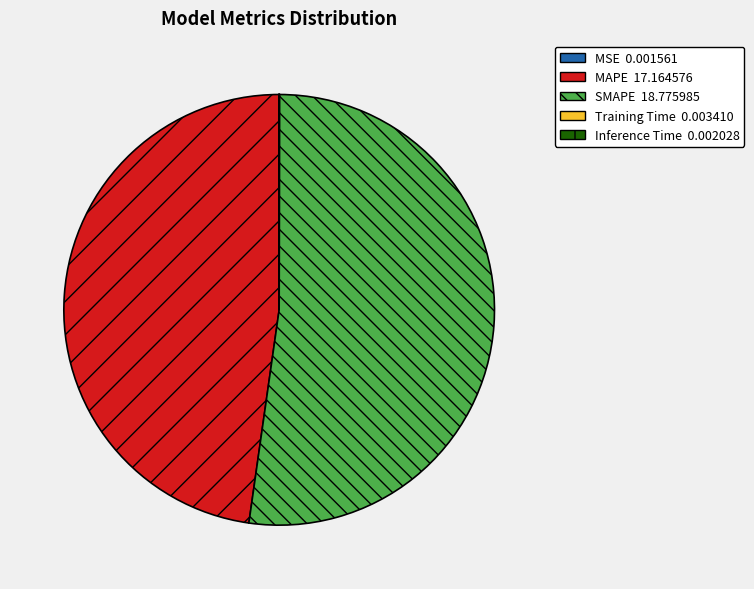

Is it true that SMAPE is 59% of the pie?

False